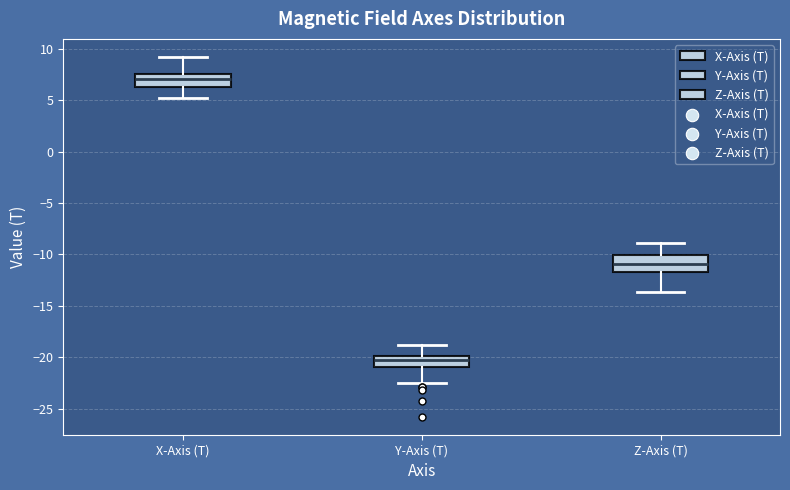

Reading left to right, read every box against the y-axis: the position of its median line, the range the box covers, and the ends of its whiskers. The values are not printed on the chart, so give them approximately, as read against the axis.

X-Axis (T): median 7.0, box 6.5 to 7.5, whiskers 5.0 to 9.0
Y-Axis (T): median -20.5, box -21.0 to -20.0, whiskers -22.5 to -19.0
Z-Axis (T): median -11.0, box -11.5 to -10.0, whiskers -13.5 to -9.0